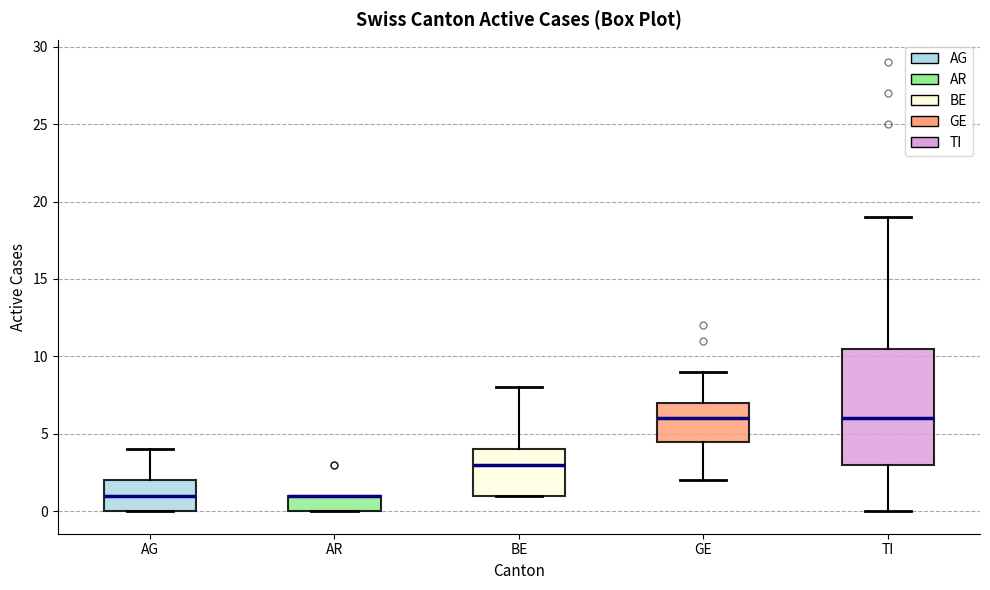

Reading left to right, transcribe this box plot: for each box, give where its median line is, the range the box spans, and where its two whiskers end, as read against the y-axis. The values are not printed on the chart, so give them approximately, as read against the axis.

AG: median 1.0, box 0.0 to 2.0, whiskers 0.0 to 4.0
AR: median 1.0 (drawn on the box's upper edge), box 0.0 to 1.0, whiskers 0.0 to 1.0
BE: median 3.0, box 1.0 to 4.0, whiskers 1.0 to 8.0
GE: median 6.0, box 4.5 to 7.0, whiskers 2.0 to 9.0
TI: median 6.0, box 3.0 to 10.5, whiskers 0.0 to 19.0